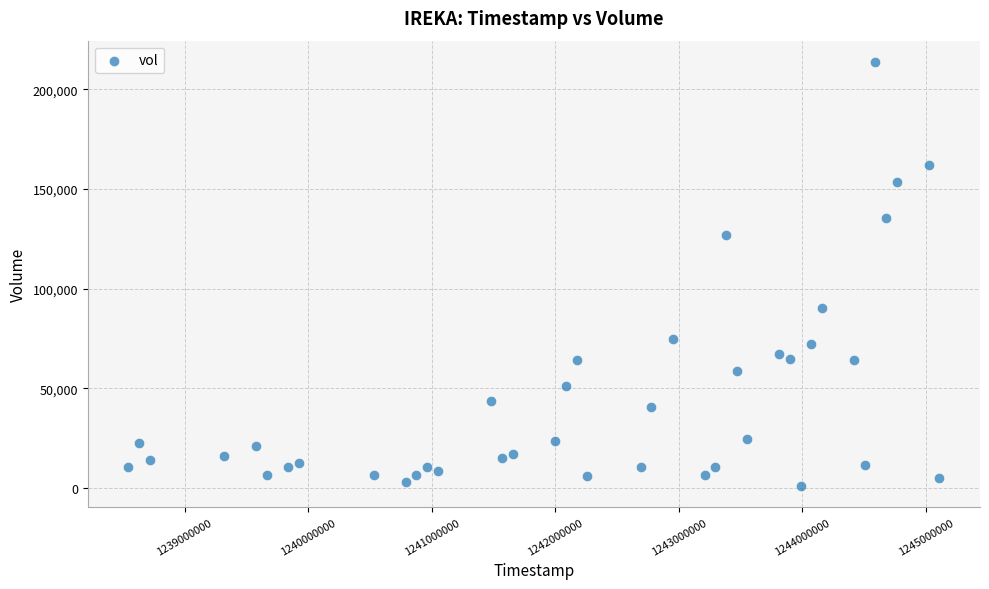

What is the range of Y values (max minus min)?

212648